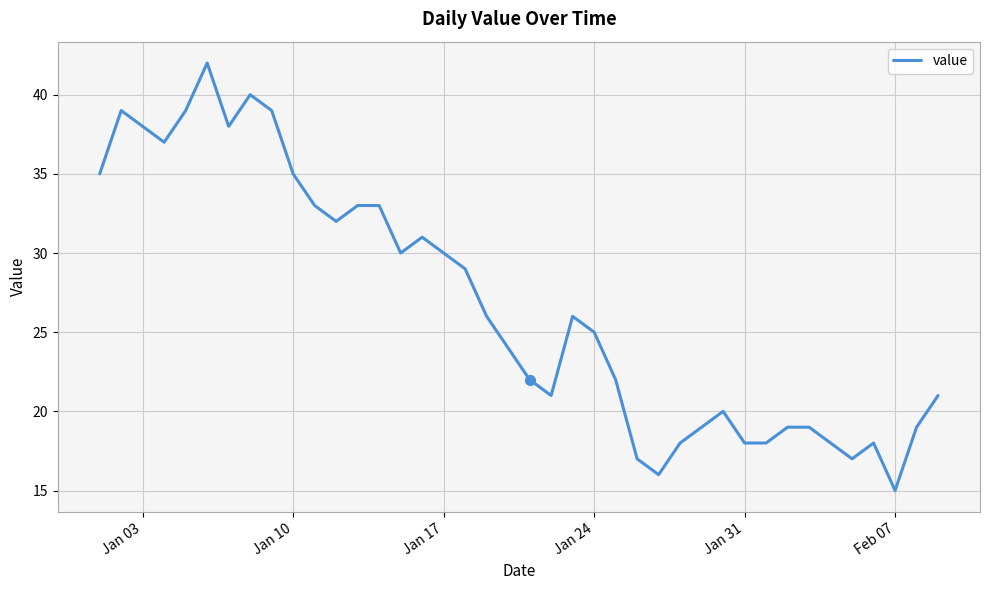

What is the difference between the maximum and minimum values?

27